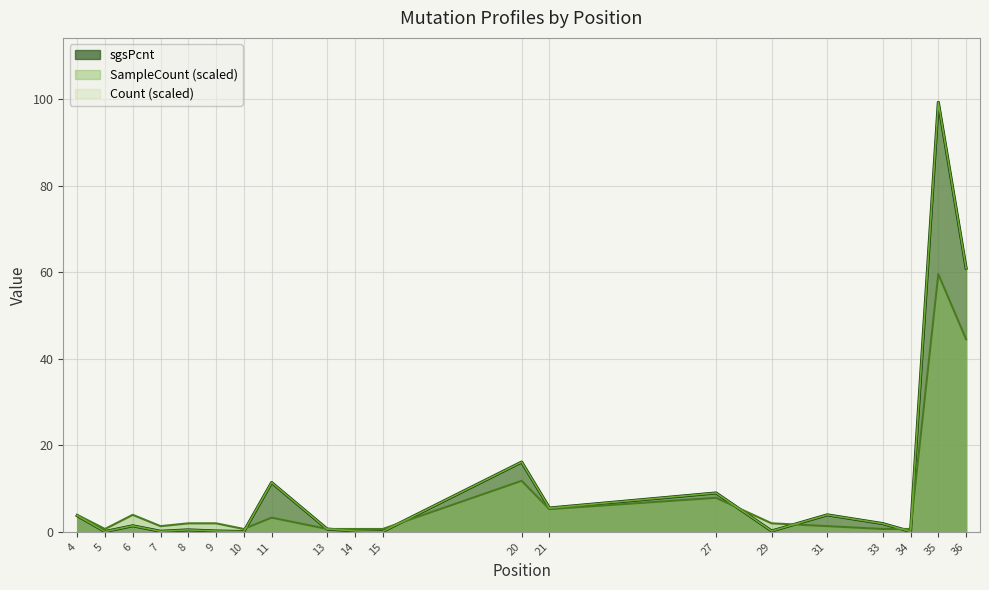

How many data points does each series have?

20